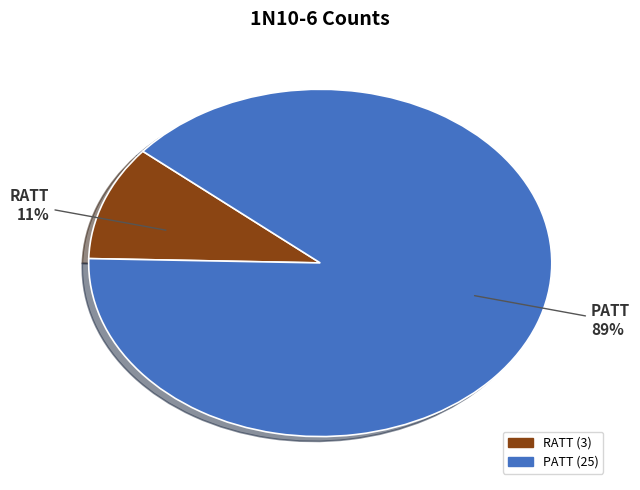

To the nearest percent, what portion does RATT represent?

11%